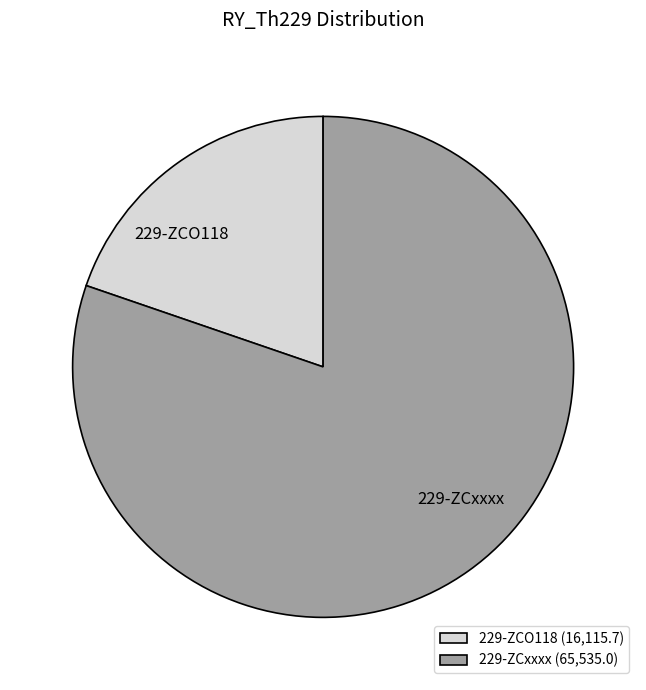

How many segments does this pie chart have?

2